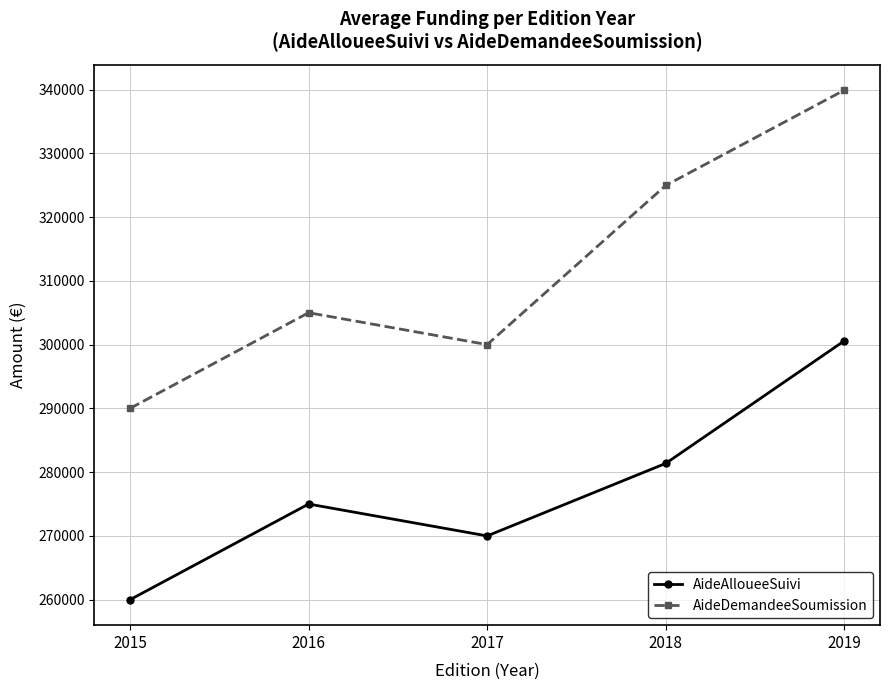

What is the greatest value displayed?

339902.5